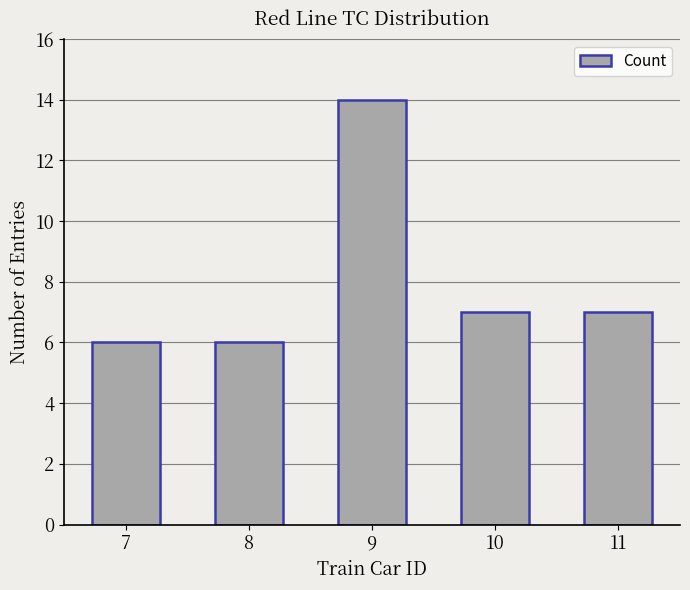

What is the smallest value displayed?

6